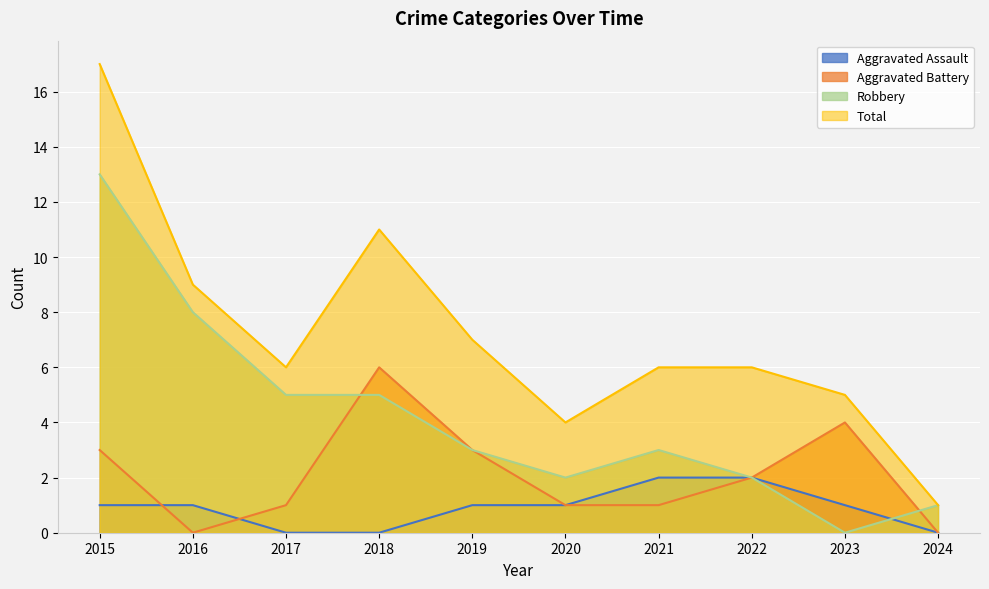

What is the greatest value displayed?

17